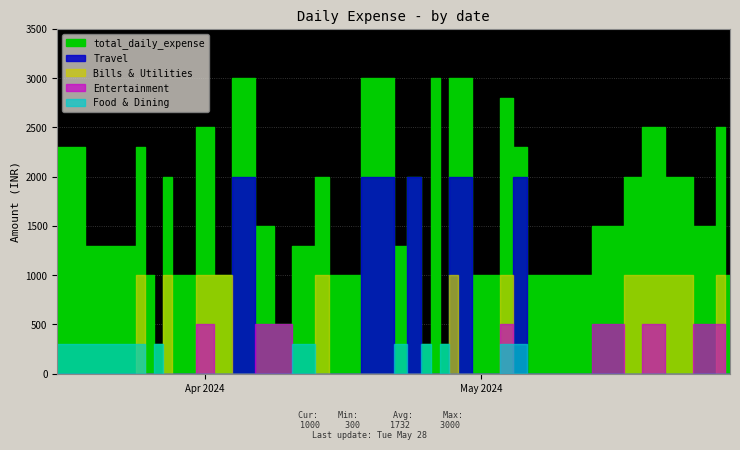

What are all the series names shown in the legend?

total_daily_expense, Travel, Bills & Utilities, Entertainment, Food & Dining